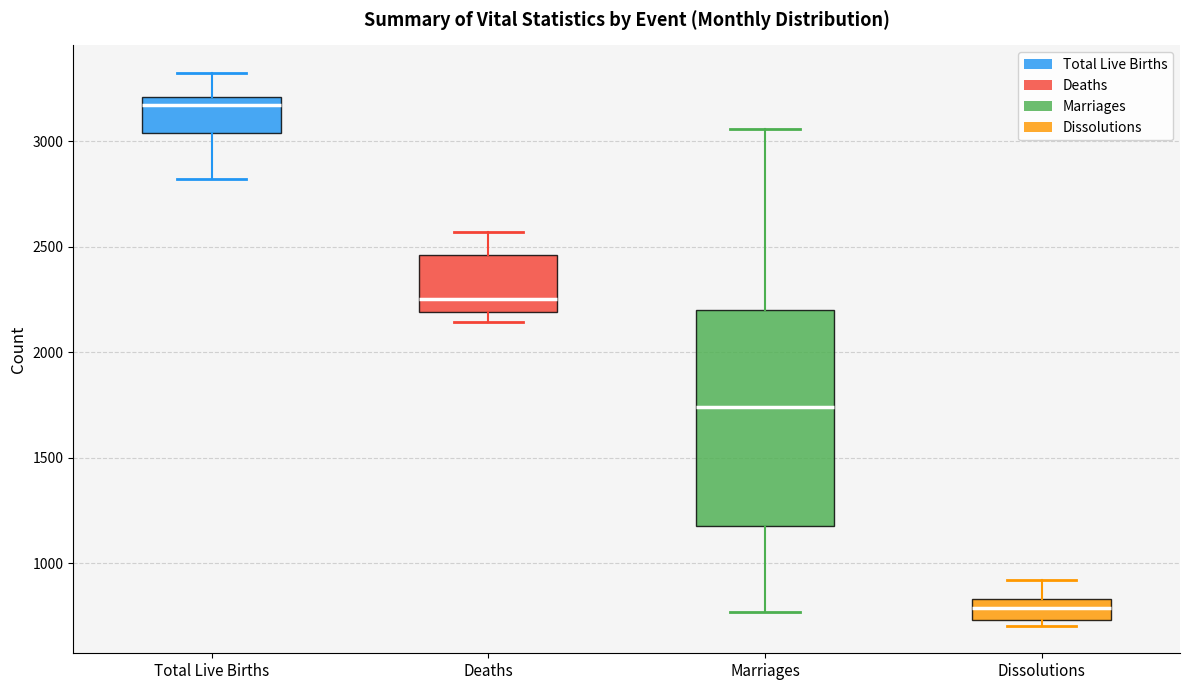

Which box is the tallest, from its lower edge to its upper edge?

Marriages